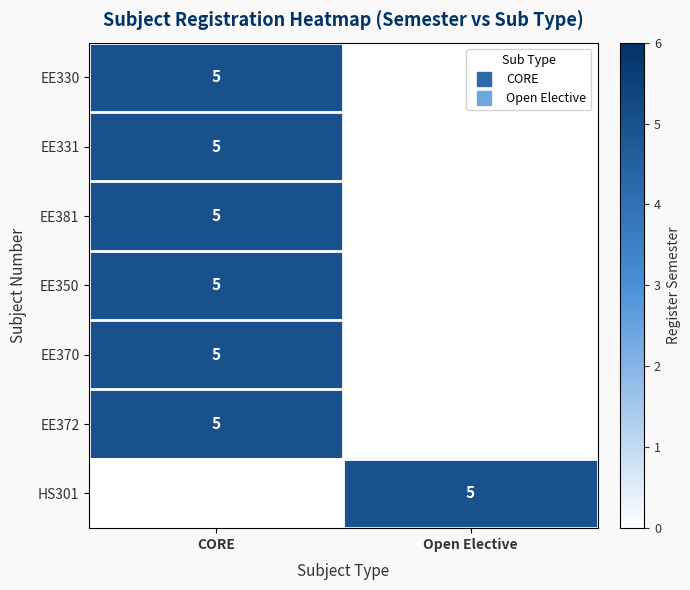

The value of HS301 at CORE is 0. True or false?

True